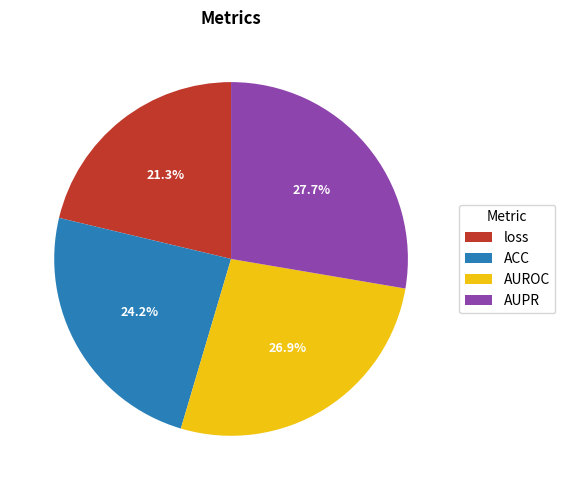

To the nearest percent, what is the difference between the largest and smallest slice percentages?

6%